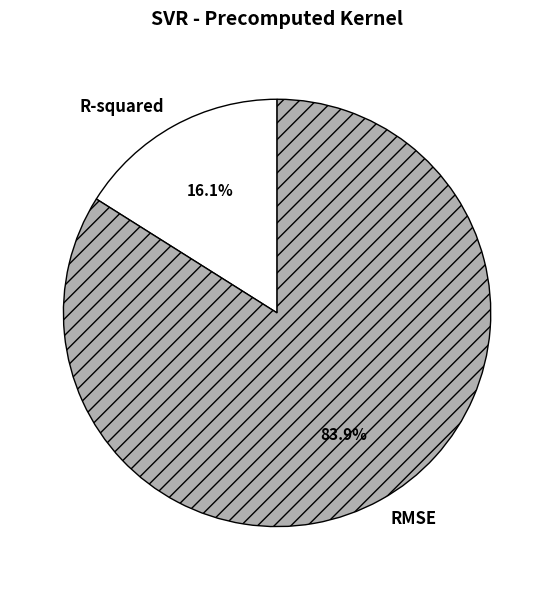

Which category has the biggest portion of the pie?

RMSE